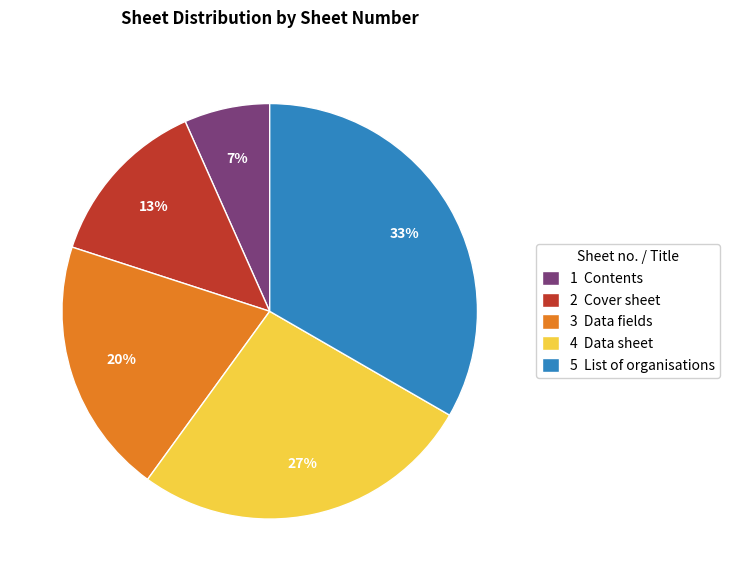

True or false: 1 Contents accounts for 20% of the total.

False